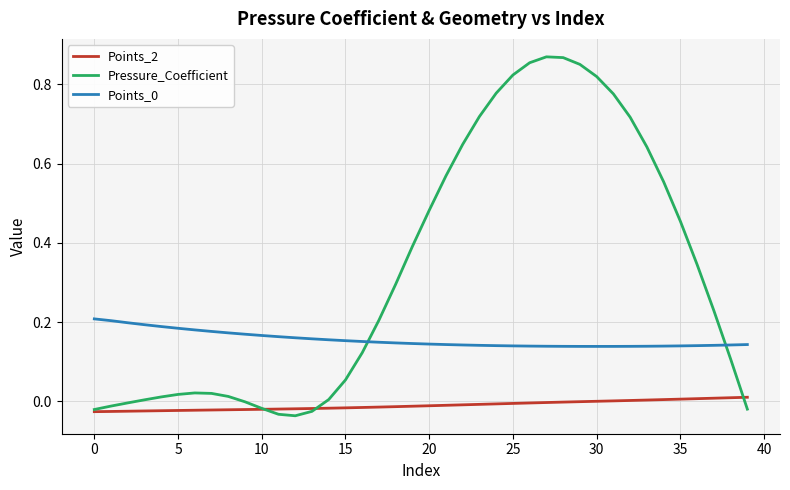

Which series has the largest range (max minus min)?

Pressure_Coefficient